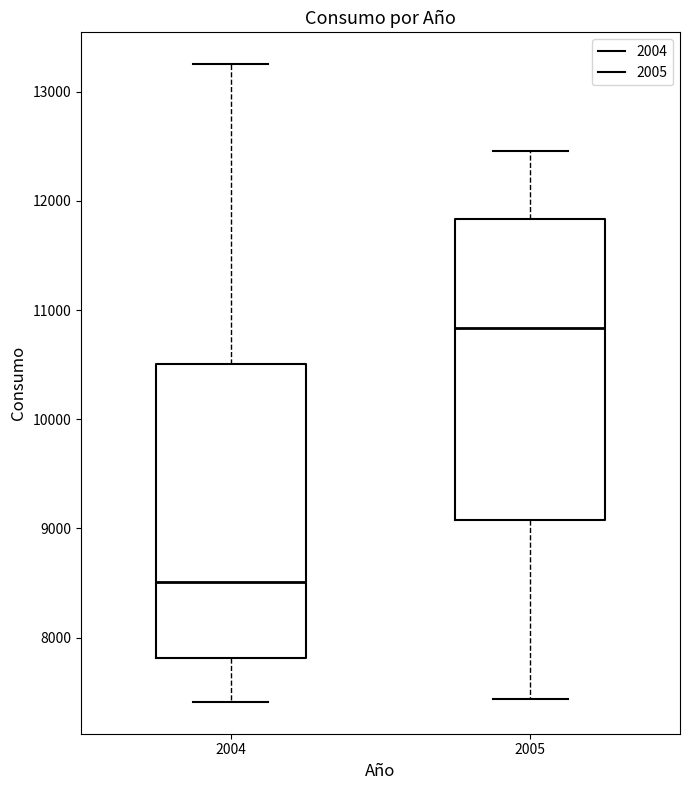

Which box has the highest median line?

2005